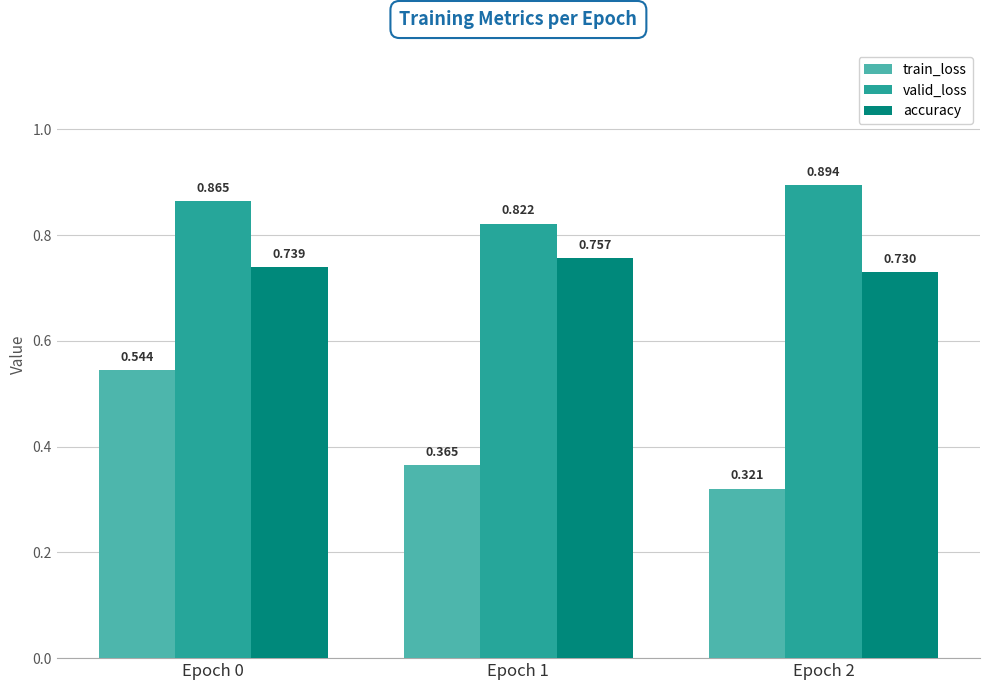

What is the difference between the highest and lowest values at Epoch 2?

0.6